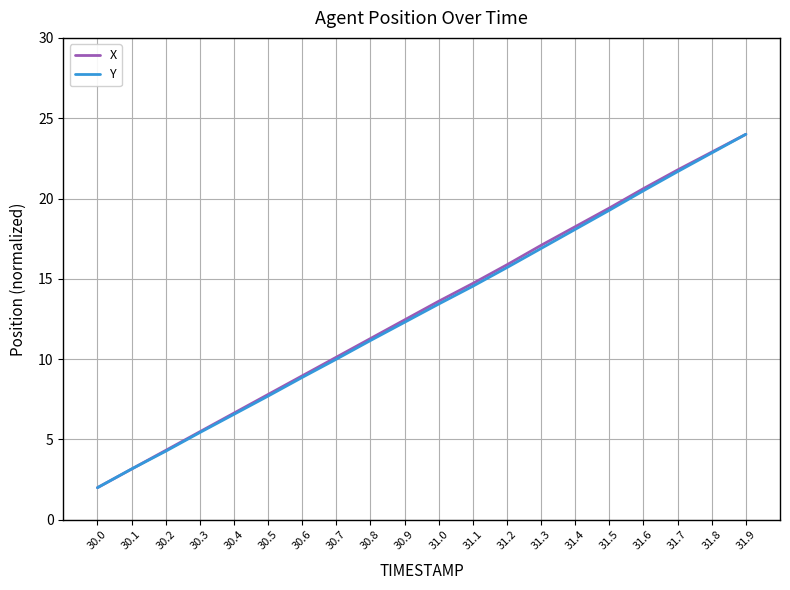

What value does the X series have at 30.8?

11.3